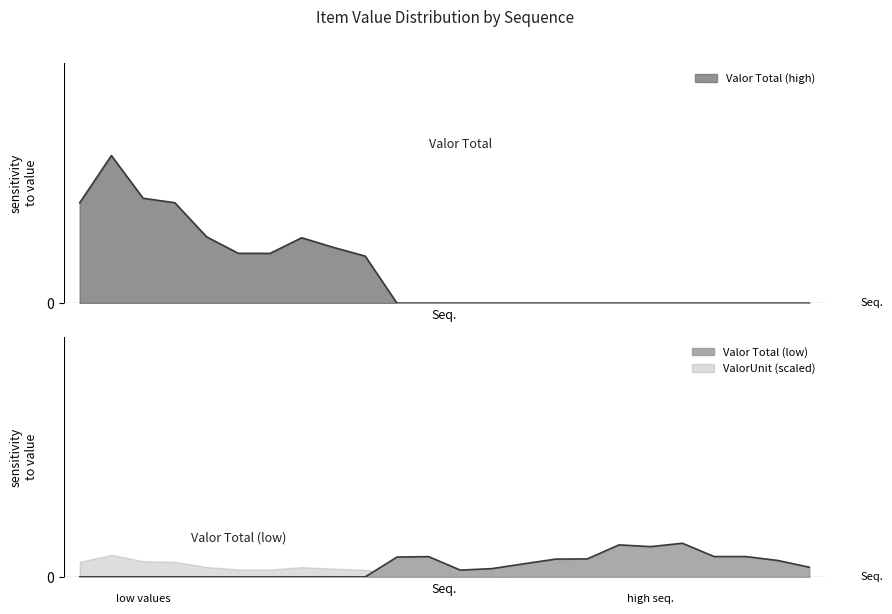

What is the difference between the Valor Total values at 1 and 21?

8810.5